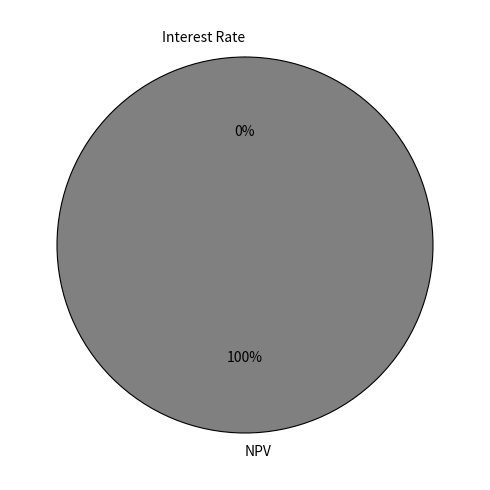

Is it true that NPV is 100% of the pie?

True